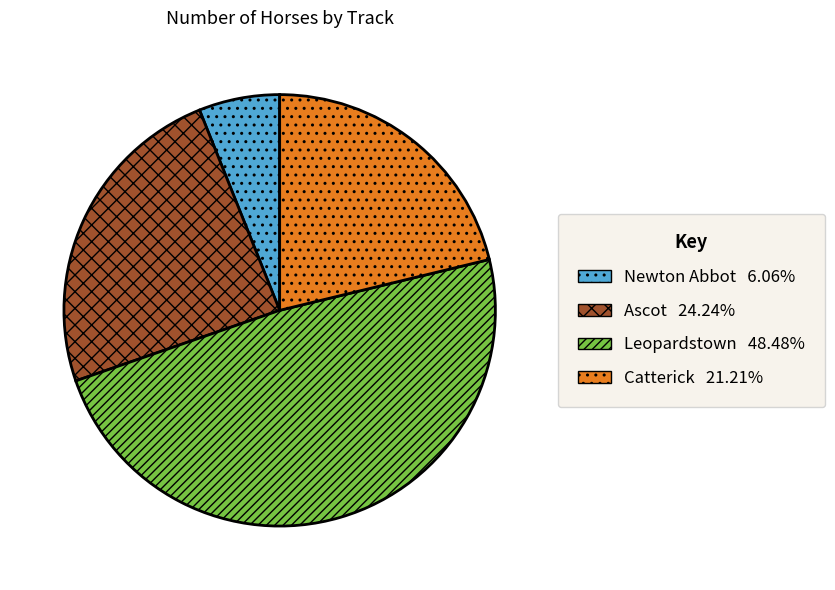

How many segments does this pie chart have?

4